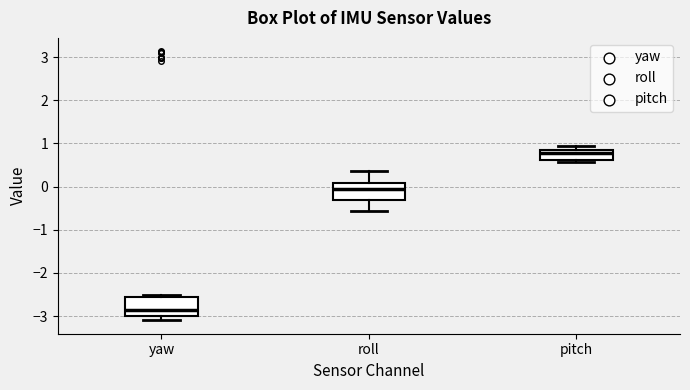

Reading left to right, read every box against the y-axis: the position of its median line, the range the box covers, and the ends of its whiskers. The values are not printed on the chart, so give them approximately, as read against the axis.

yaw: median -2.9, box -3.0 to -2.6, whiskers -3.1 to -2.5
roll: median 0.0, box -0.3 to 0.1, whiskers -0.6 to 0.4
pitch: median 0.8 (just below the box's upper edge), box 0.6 to 0.8, whiskers 0.6 (just below the box's lower edge) to 0.9